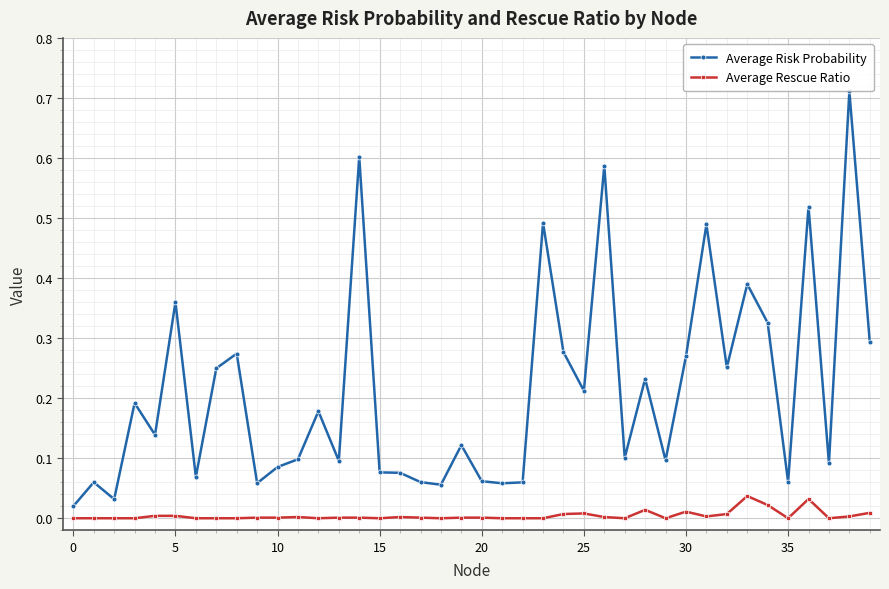

List the series in order of their overall mean, highest first.

Average Risk Probability, Average Rescue Ratio